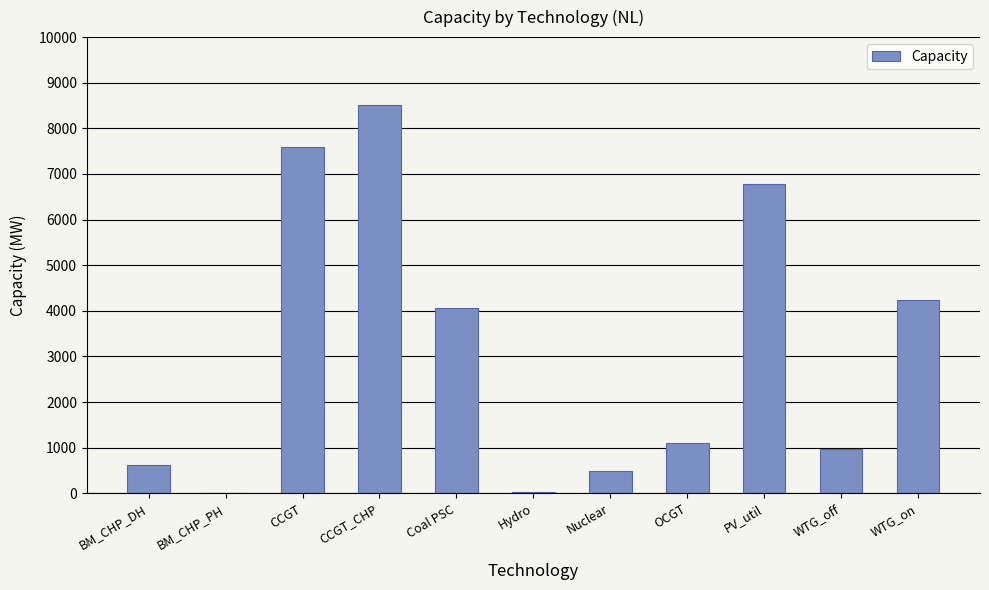

How many categories are shown in the chart?

11